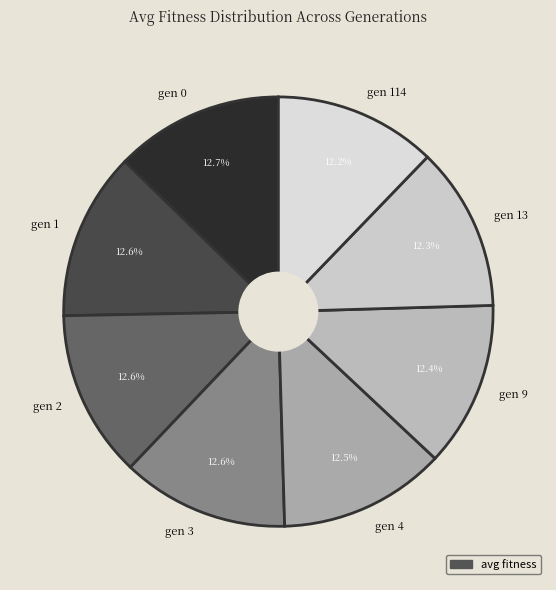

Combined, do gen 0 and gen 2 account for over 50%?

No